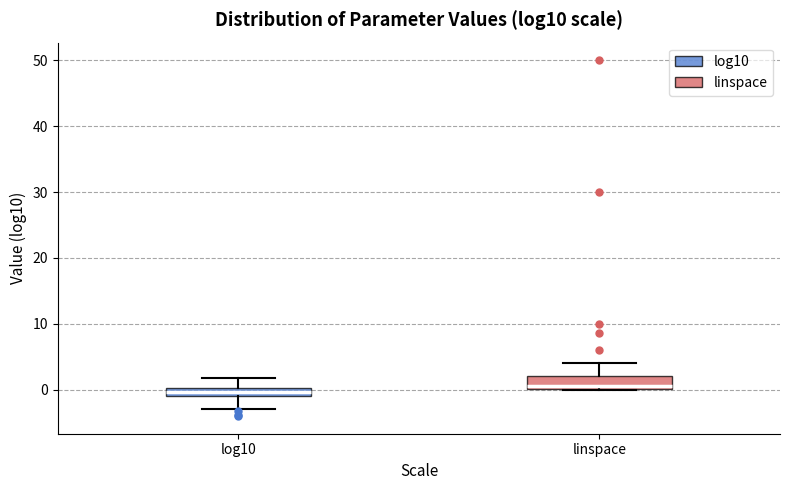

Where is the upper edge of the box for log10 on the y-axis? The values are not printed on the chart, so give them approximately, as read against the axis.

0